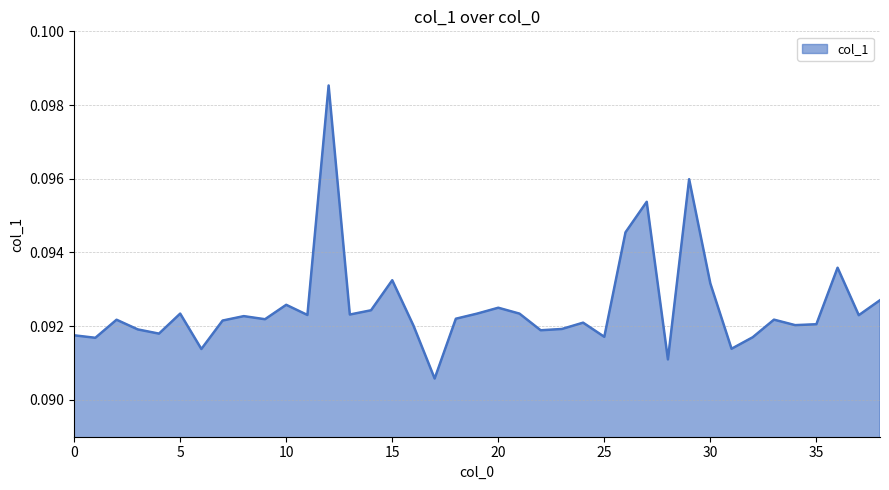

How many interior local valleys (lower than both neighbors) does the data have?

13